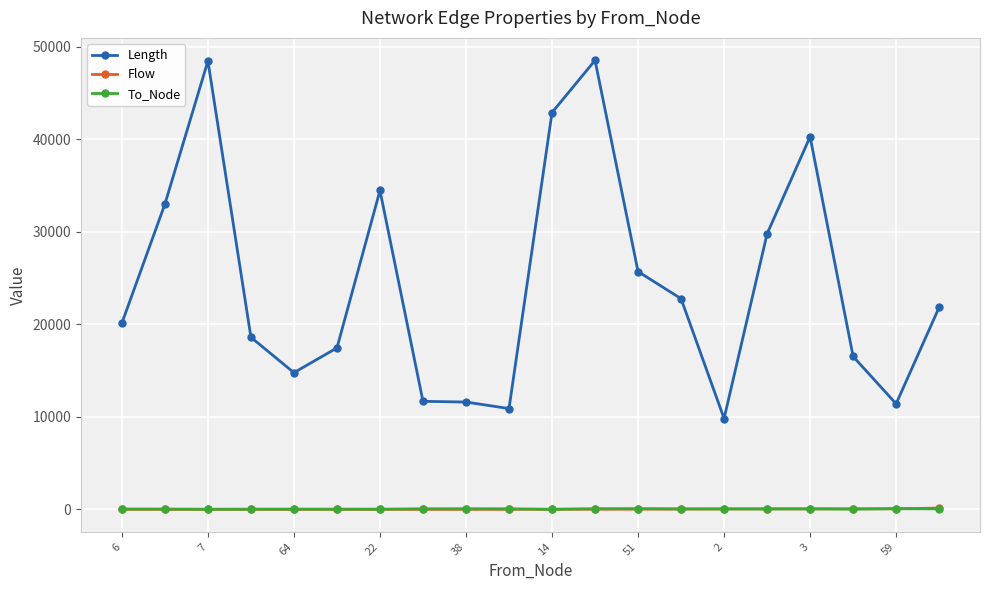

What are all the series names shown in the legend?

Length, Flow, To_Node